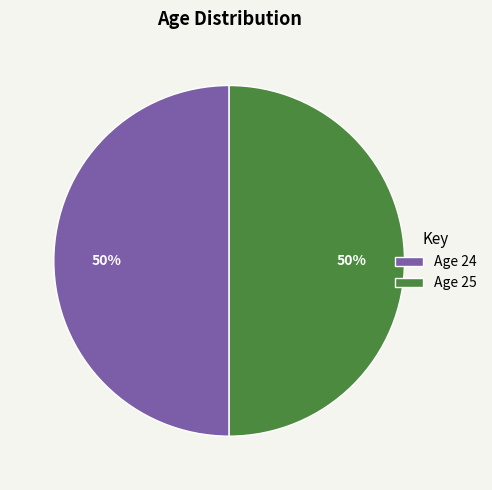

Is it true that Age 25 is 68% of the pie?

False